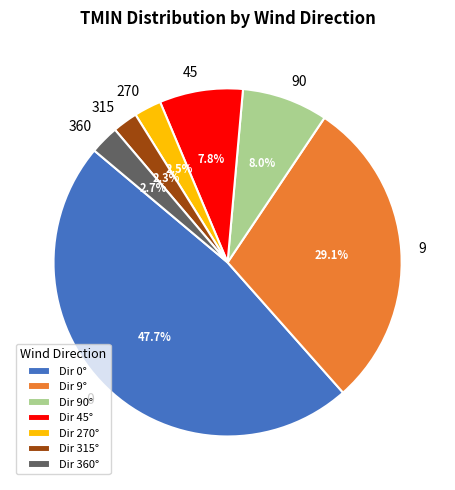

Between 270 and 45, which is larger?

45